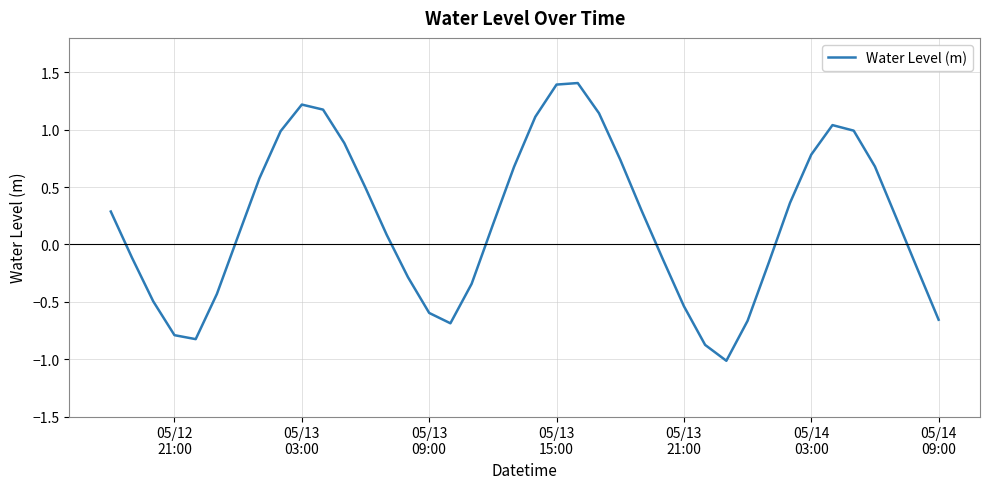

What is the difference between the maximum and minimum values?

2.4